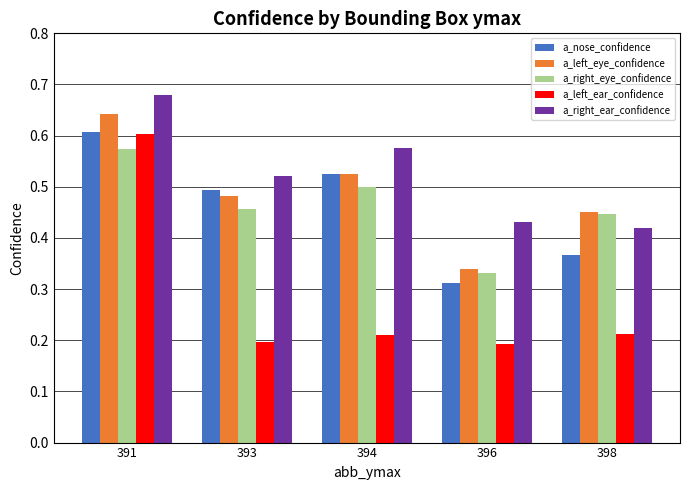

The value of a_left_eye_confidence at 393 is 0.5. True or false?

True